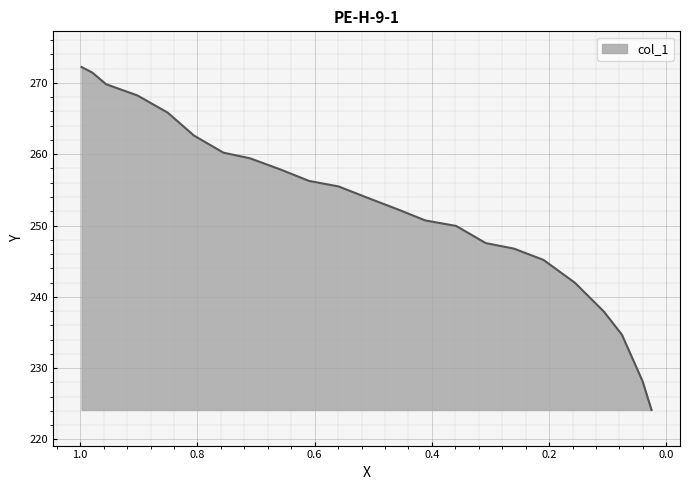

Reading left to right, list all the values displayed in this chart.

0.9978=272.2	0.9792=271.4	0.9561=269.8	0.9024=268.2	0.8509=265.8	0.8059=262.6	0.7555=260.2	0.7105=259.4	0.6579=257.8	0.6096=256.3	0.5592=255.5	0.5099=253.9	0.4594=252.3	0.4112=250.7	0.3586=249.9	0.3081=247.5	0.2599=246.8	0.2094=245.2	0.1557=242.0	0.1064=237.9	0.0757=234.7	0.0406=228.2	0.0252=224.1